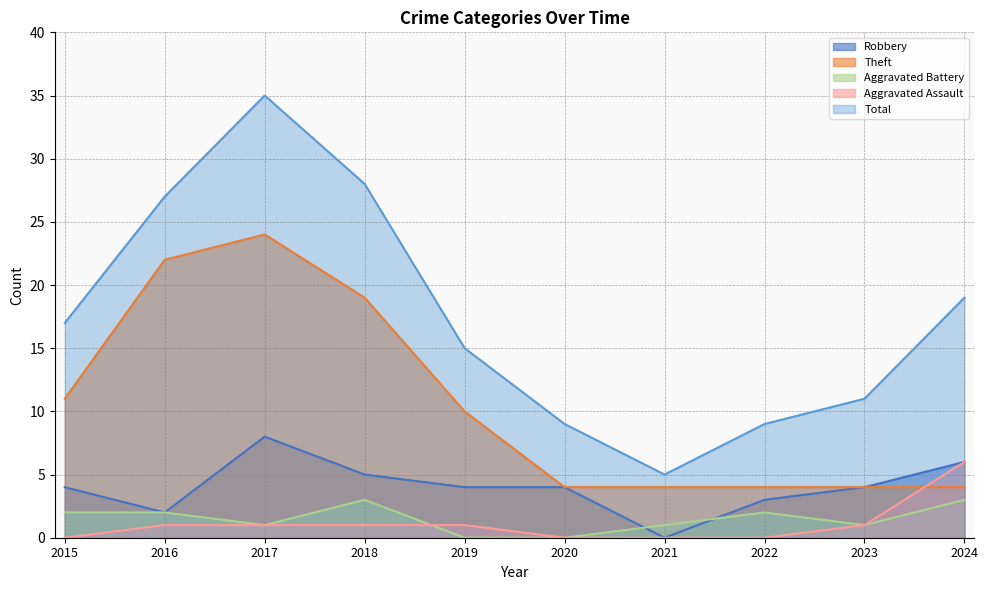

At which label is Aggravated Assault closest to 3?

2016